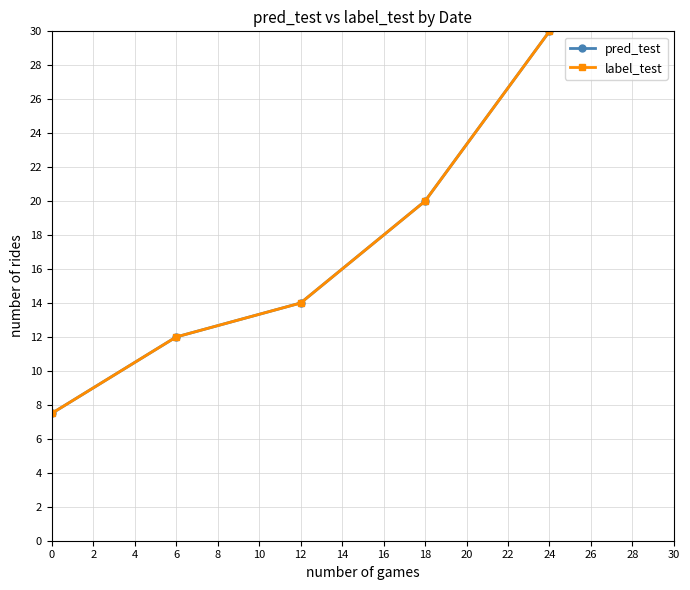

True or false: pred_test and label_test intersect in this chart.

False